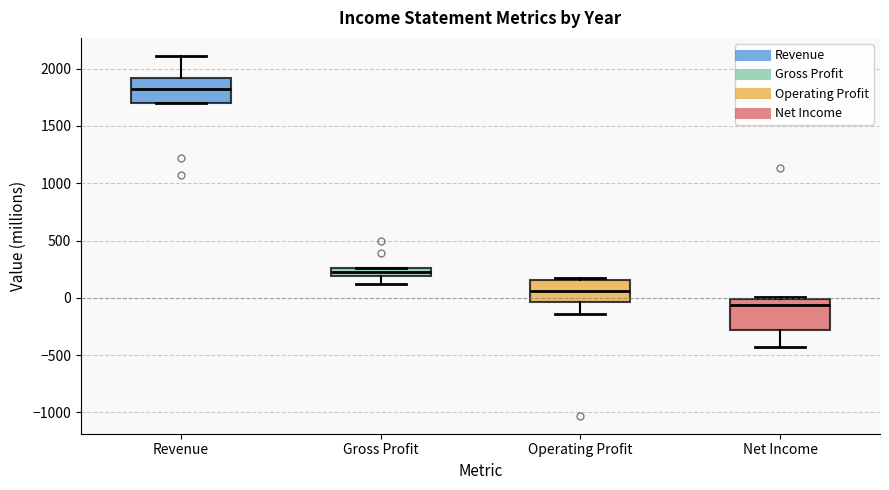

Which box's median line is the lowest?

Net Income